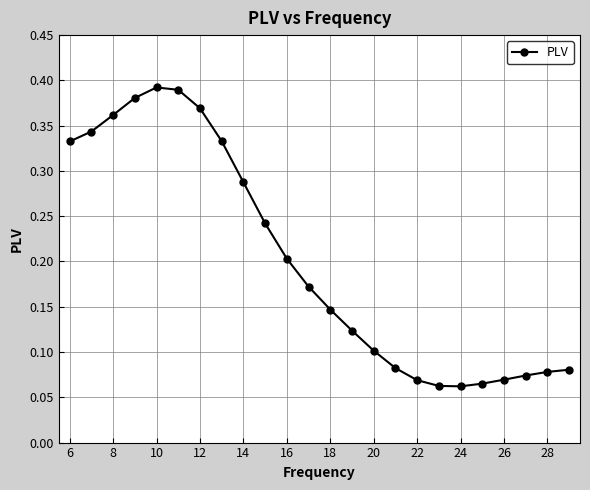

What is the sum of all values?

4.8